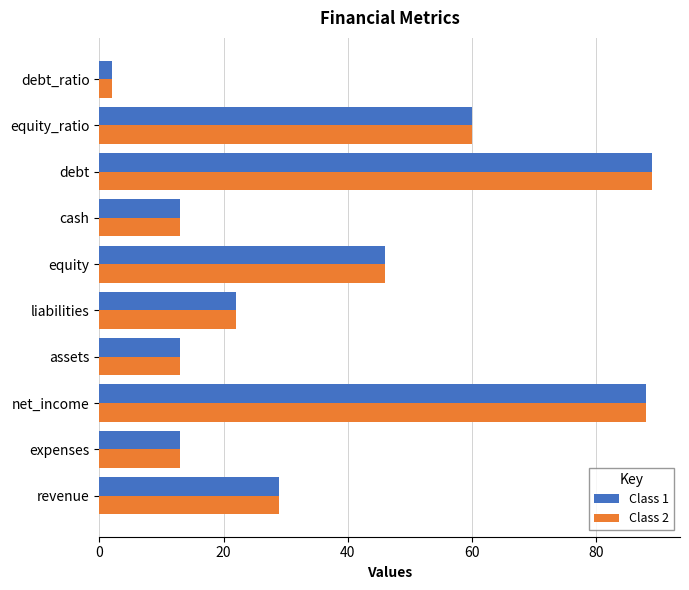

What is the difference between the maximum and minimum values in the Class 1 series?

87